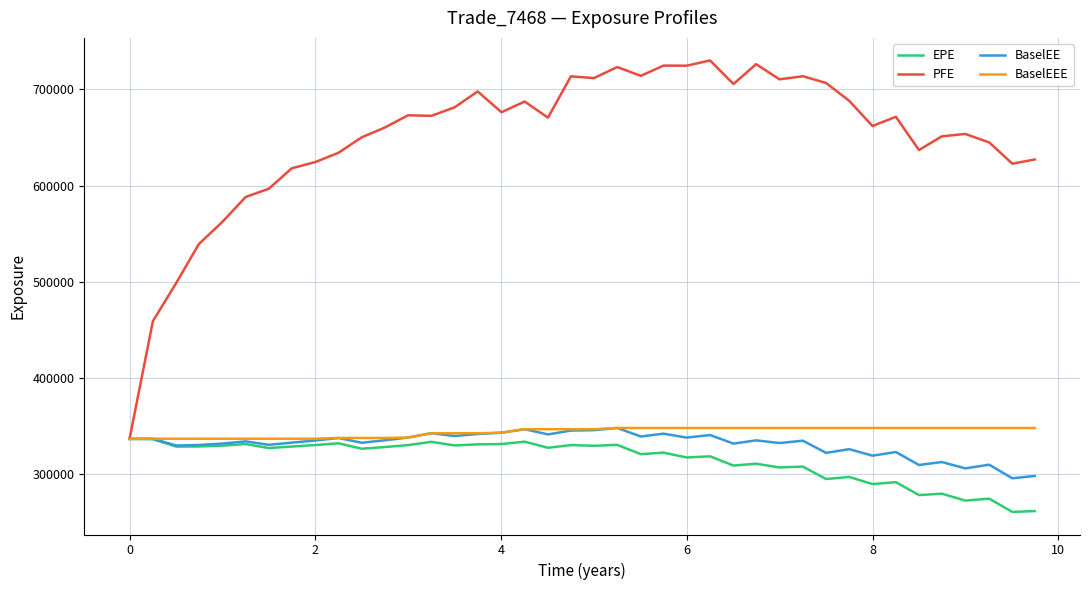

Which series has the widest spread of values?

PFE